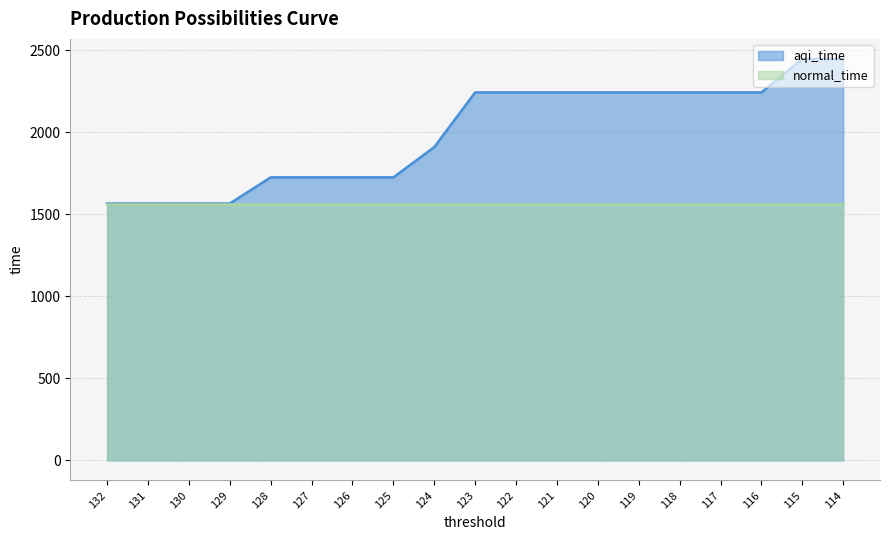

What is the difference between the values at 129 and 115?

881.1